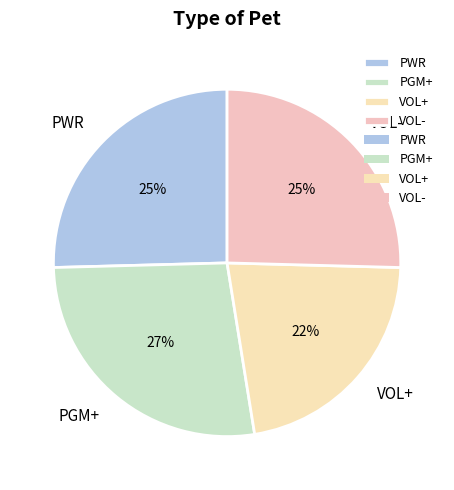

Count the number of slices in the pie.

4